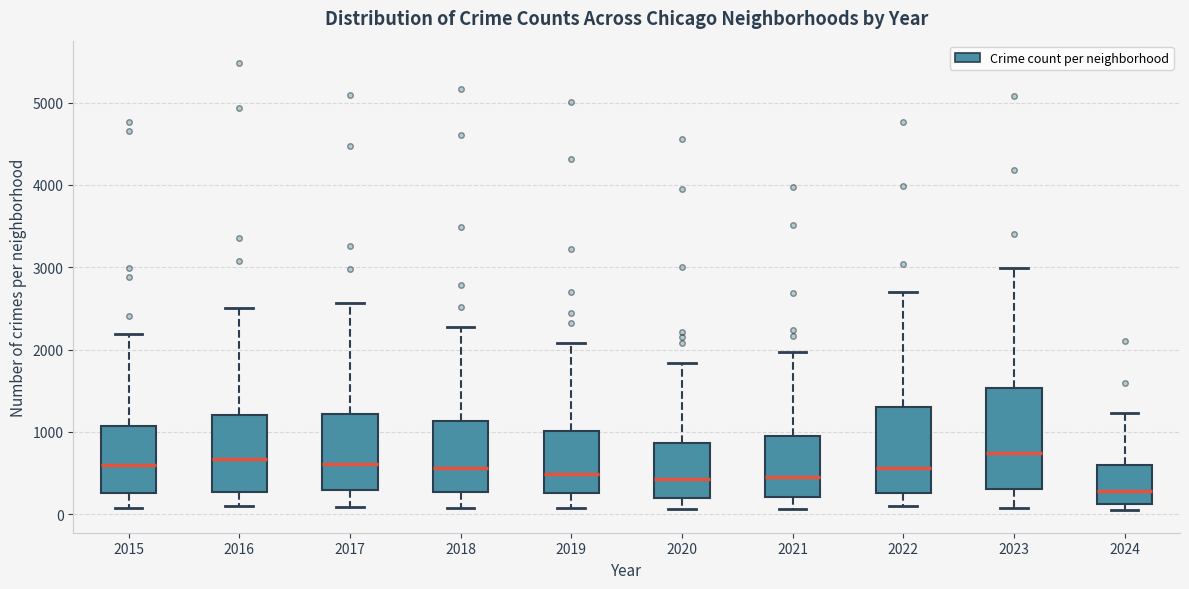

Reading left to right, read every box against the y-axis: the position of its median line, the range the box covers, and the ends of its whiskers. The values are not printed on the chart, so give them approximately, as read against the axis.

2015: median 600, box 300 to 1100, whiskers 100 to 2200
2016: median 700, box 300 to 1200, whiskers 100 to 2500
2017: median 600, box 300 to 1200, whiskers 100 to 2600
2018: median 600, box 300 to 1100, whiskers 100 to 2300
2019: median 500, box 300 to 1000, whiskers 100 to 2100
2020: median 400, box 200 to 900, whiskers 100 to 1800
2021: median 500, box 200 to 900, whiskers 100 to 2000
2022: median 600, box 300 to 1300, whiskers 100 to 2700
2023: median 700, box 300 to 1500, whiskers 100 to 3000
2024: median 300, box 100 to 600, whiskers 0 to 1200